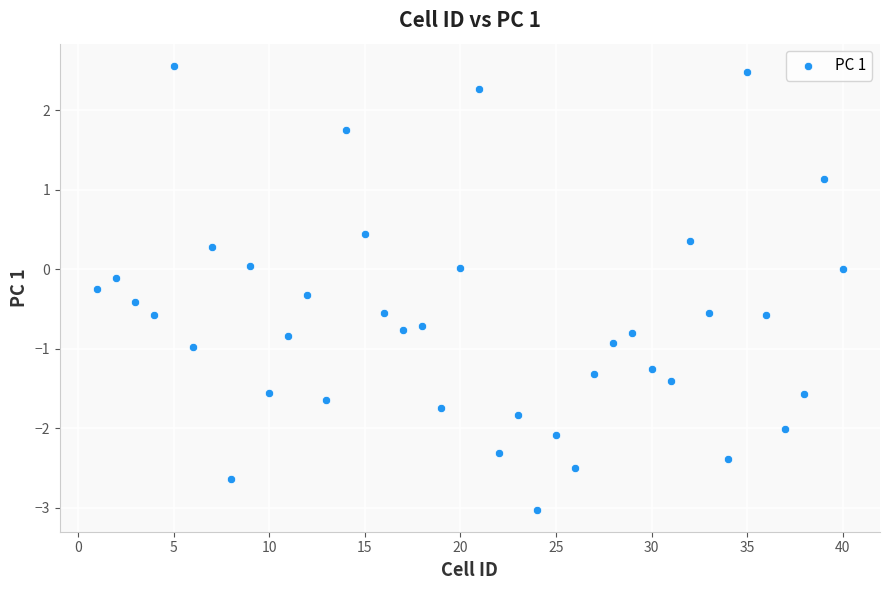

What is the range of Y values (max minus min)?

5.6